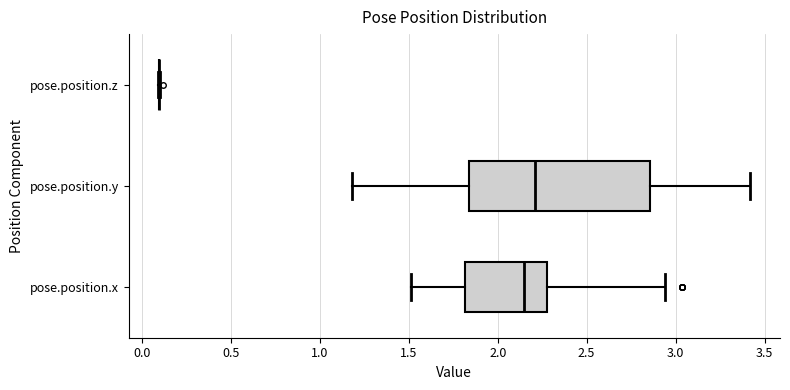

Comparing the boxes themselves (not the whiskers), which one is the widest?

pose.position.y